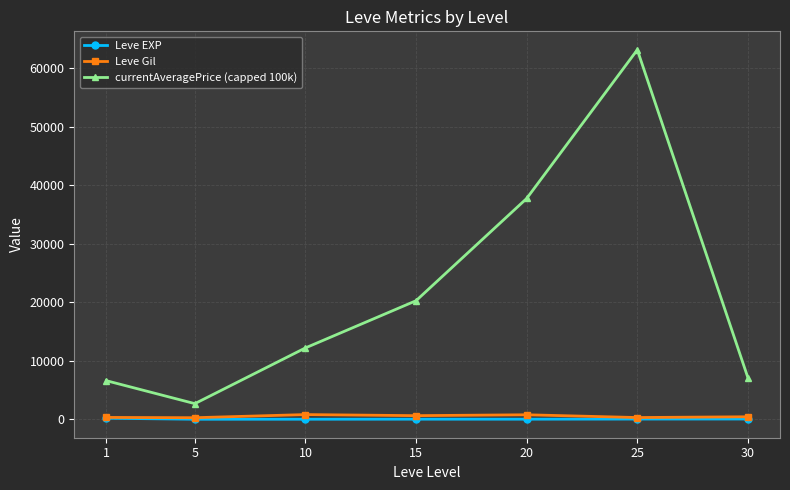

What is the greatest value displayed?

63171.8